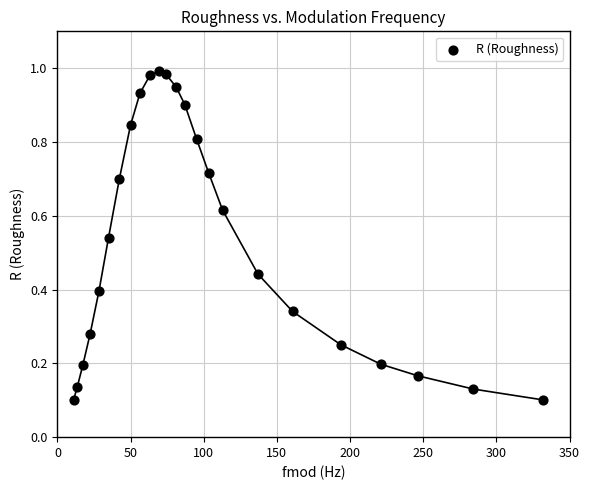

What is the range of X values (max minus min)?

321.0